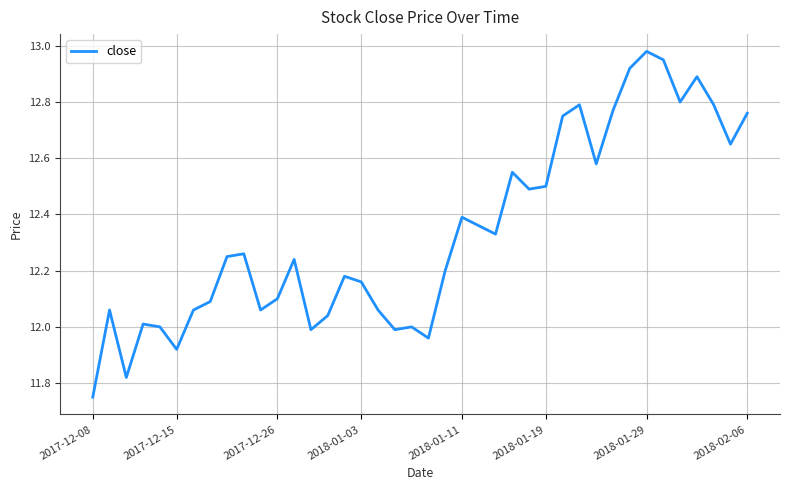

What is the difference between the maximum and minimum values?

1.2